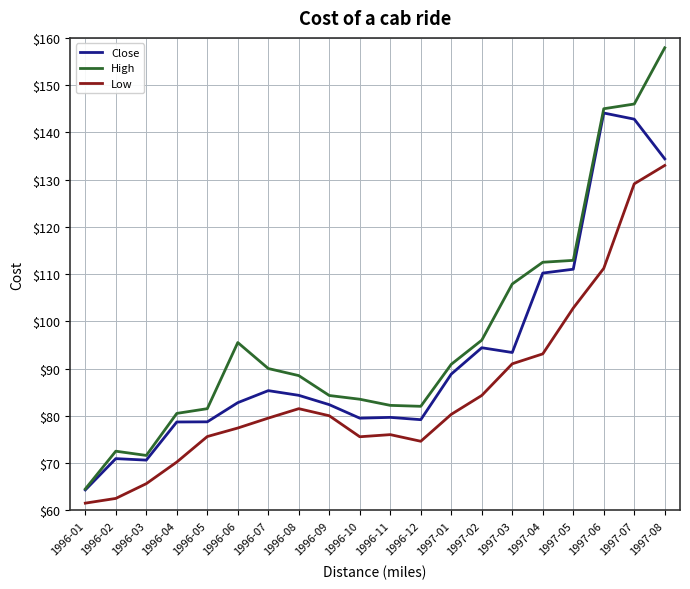

What position from the right is 1996-09?

12